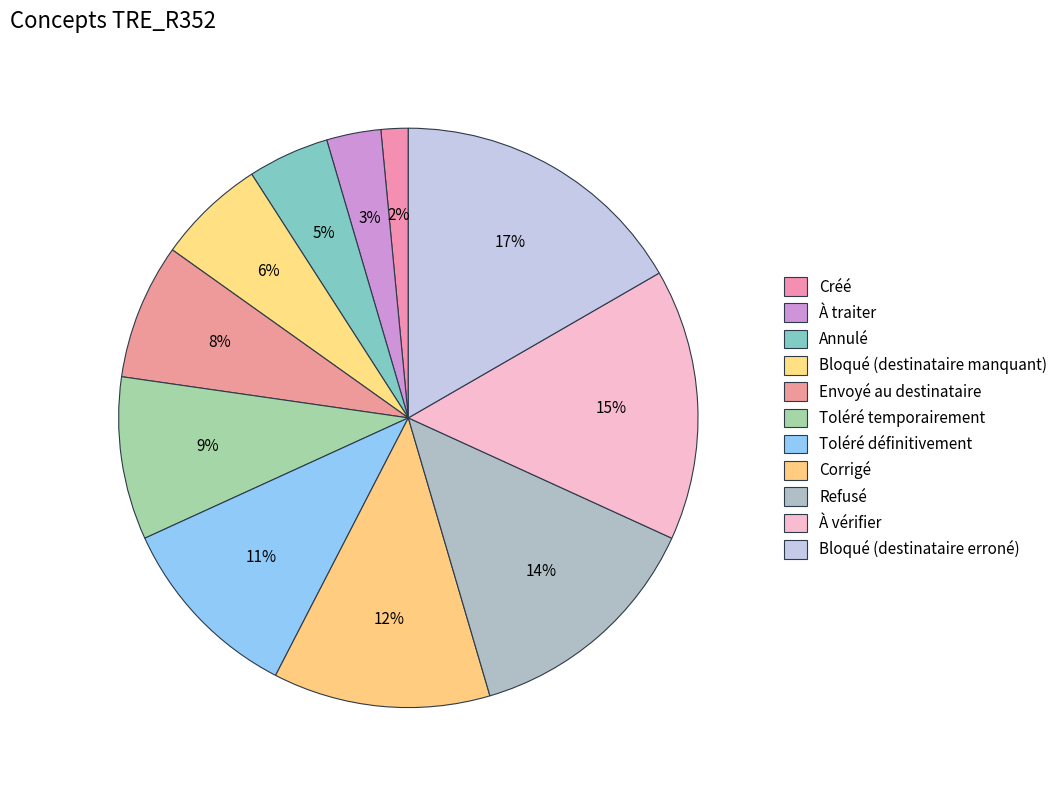

To the nearest percent, what portion does Refusé represent?

14%